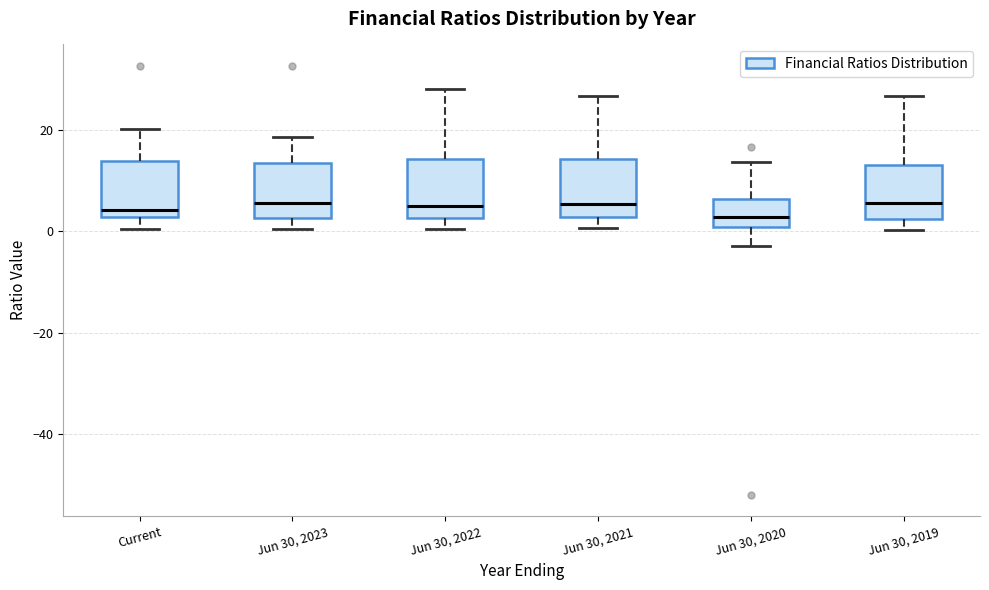

Reading left to right, read every box against the y-axis: the position of its median line, the range the box covers, and the ends of its whiskers. The values are not printed on the chart, so give them approximately, as read against the axis.

Current: median 4, box 2 to 14, whiskers 0 to 20
Jun 30, 2023: median 6, box 2 to 14, whiskers 0 to 18
Jun 30, 2022: median 4, box 2 to 14, whiskers 0 to 28
Jun 30, 2021: median 6, box 2 to 14, whiskers 0 to 26
Jun 30, 2020: median 2, box 0 to 6, whiskers -2 to 14
Jun 30, 2019: median 6, box 2 to 14, whiskers 0 to 26